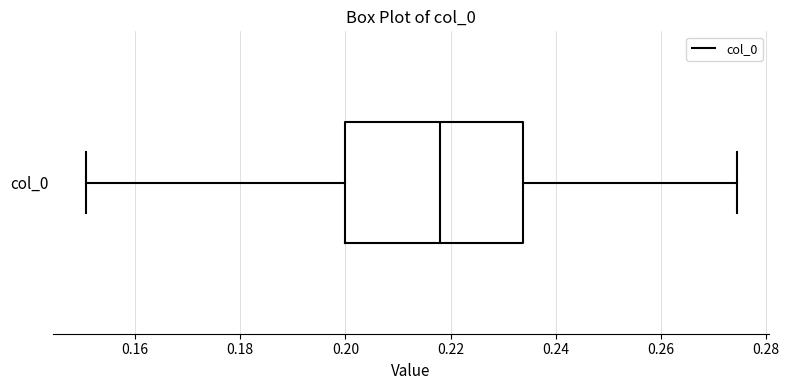

Where is the right edge of the box for col_0 on the x-axis? The values are not printed on the chart, so give them approximately, as read against the axis.

0.234